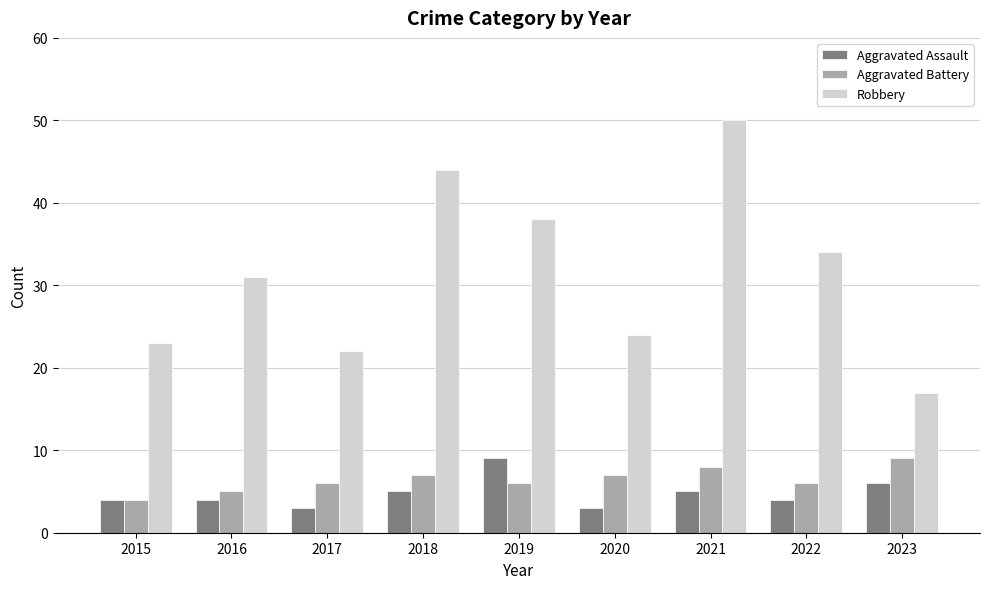

Reading right to left, extract all data points from this chart.

Aggravated Assault: 6	4	5	3	9	5	3	4	4
Aggravated Battery: 9	6	8	7	6	7	6	5	4
Robbery: 17	34	50	24	38	44	22	31	23